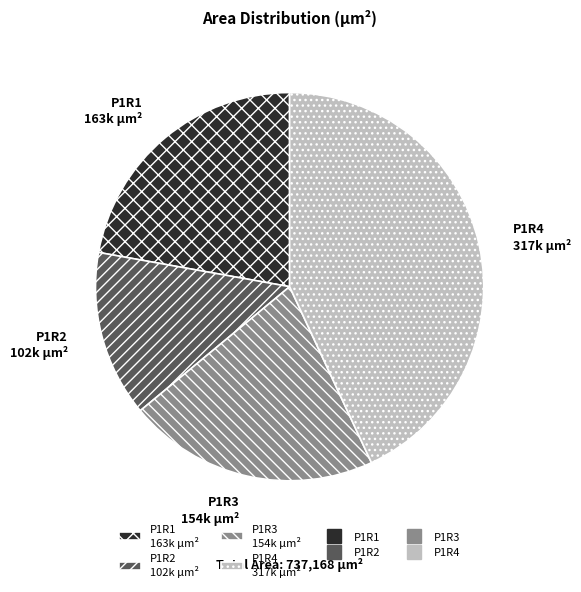

The P1R1 163k µm² slice represents 22% of the pie. True or false?

True